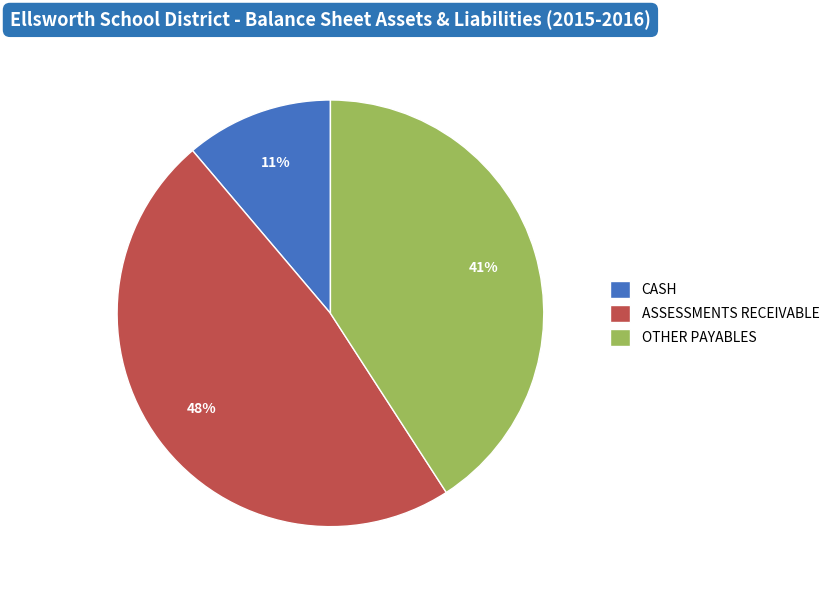

Combined, do ASSESSMENTS RECEIVABLE and OTHER PAYABLES account for over 50%?

Yes